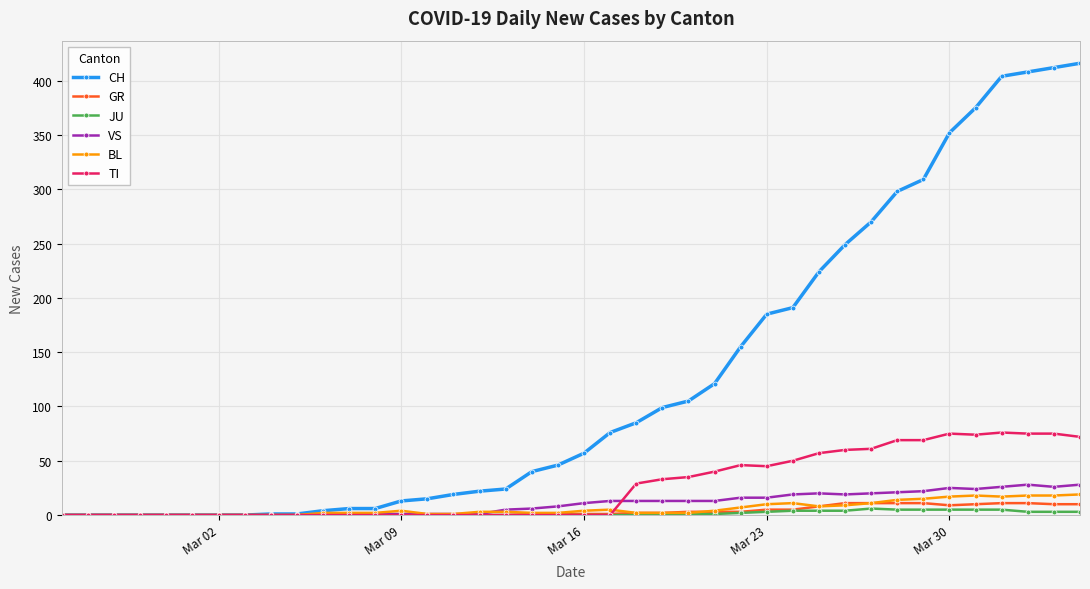

How many values in the TI series exceed 0?

18